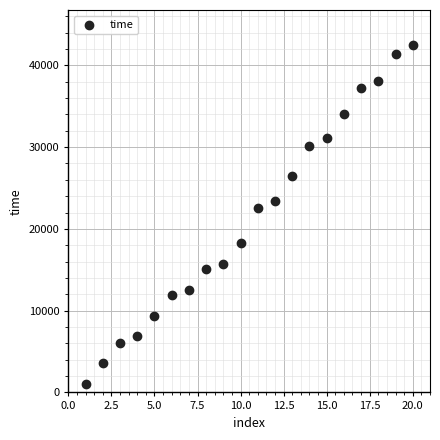

What is the range of X values (max minus min)?

19